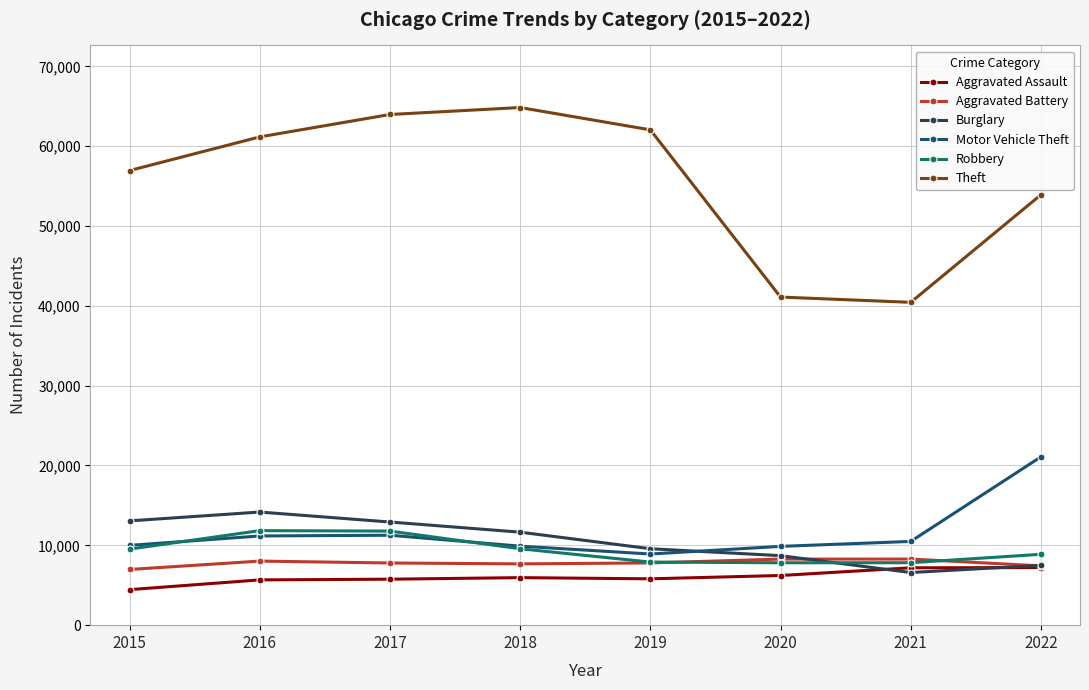

Where does the Burglary series first go above 11648?

2015